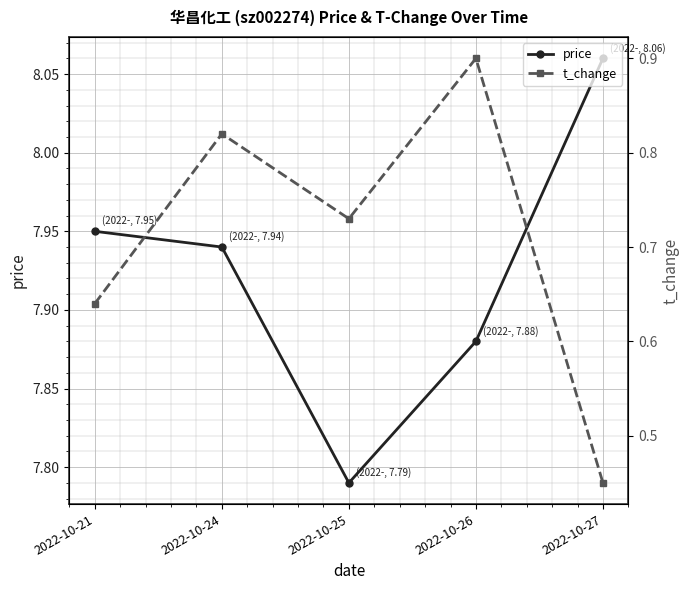

The price series shows 7.8 at 2022-10-25. True or false?

True